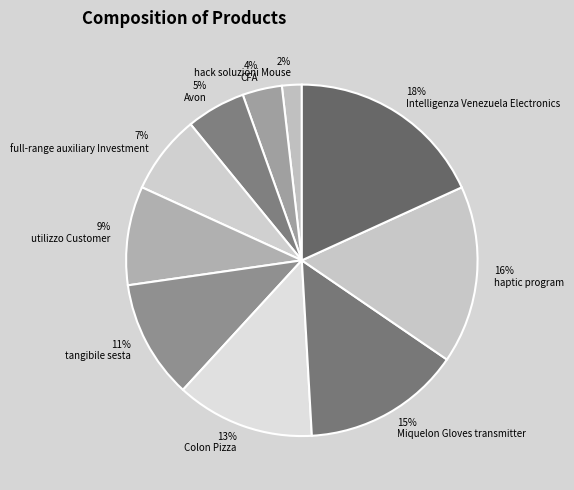

To the nearest percent, what percentage of the pie is CFA?

4%